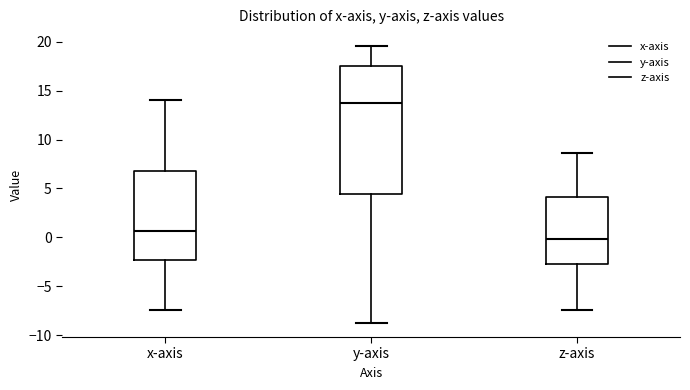

Reading left to right, read every box against the y-axis: the position of its median line, the range the box covers, and the ends of its whiskers. The values are not printed on the chart, so give them approximately, as read against the axis.

x-axis: median 0.5, box -2.5 to 7.0, whiskers -7.5 to 14.0
y-axis: median 14.0, box 4.5 to 17.5, whiskers -9.0 to 19.5
z-axis: median 0.0, box -2.5 to 4.0, whiskers -7.5 to 8.5